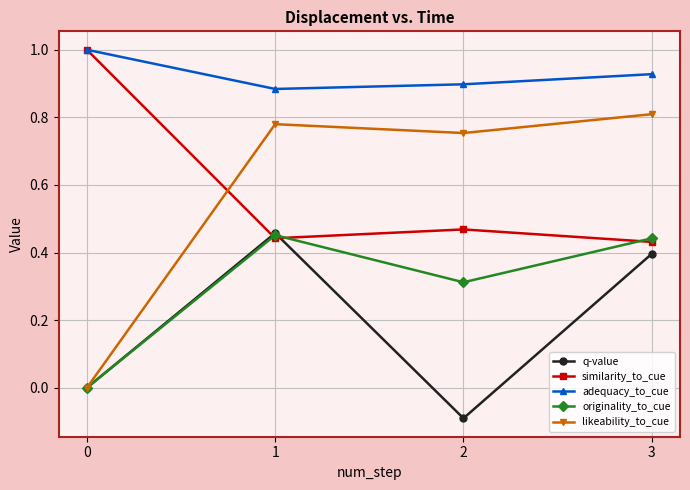

At how many categories does at least one series exceed 0?

4